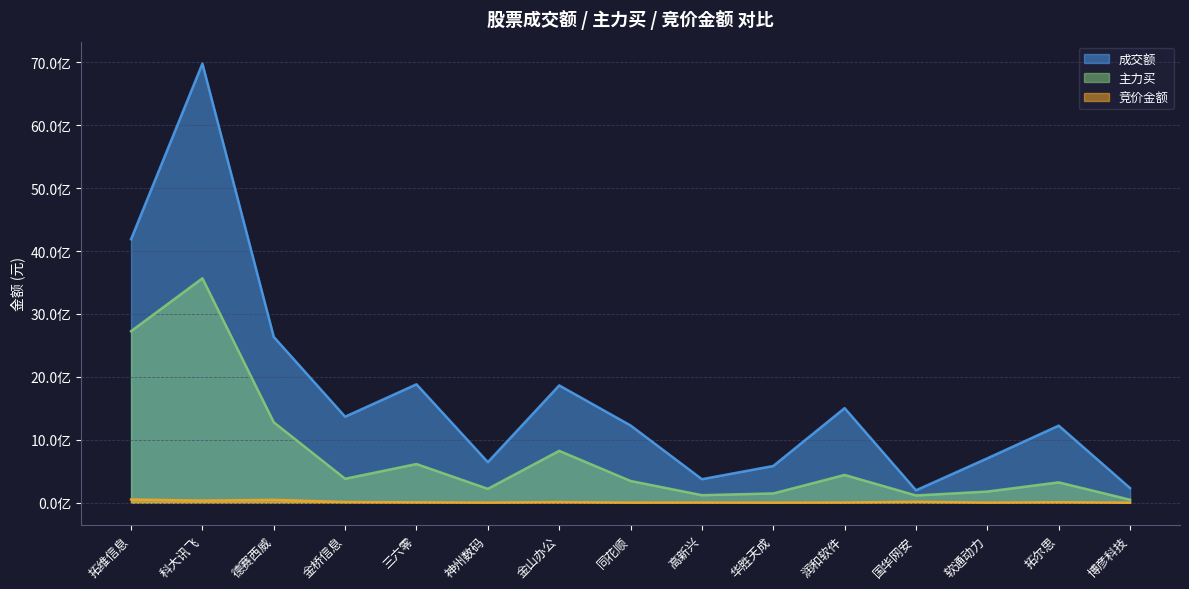

At which label is 竞价金额 closest to 25960738?

科大讯飞